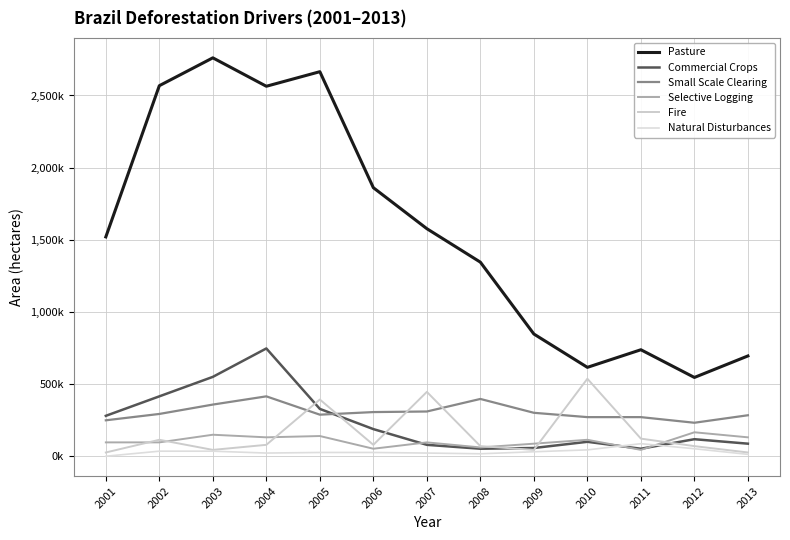

True or false: Fire and Small Scale Clearing intersect in this chart.

True